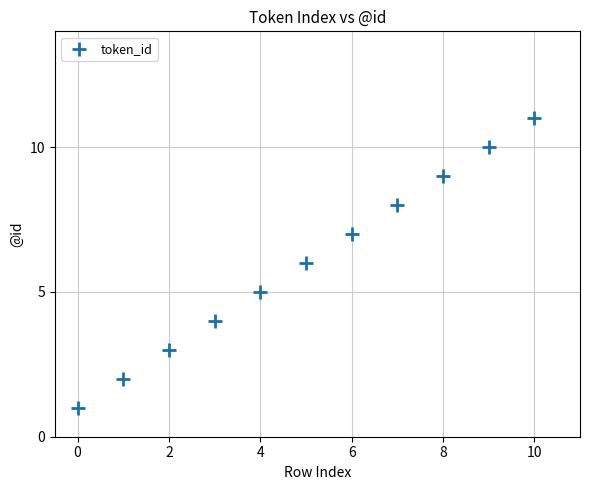

What is the range of Y values (max minus min)?

10